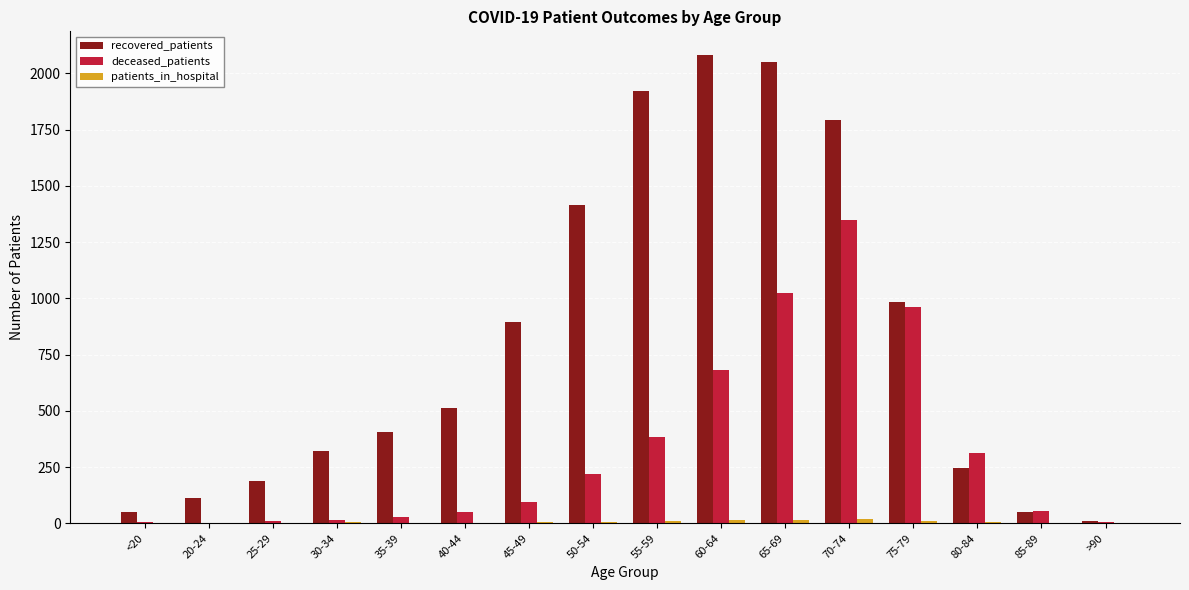

What is the sum of all deceased_patients values?

5192